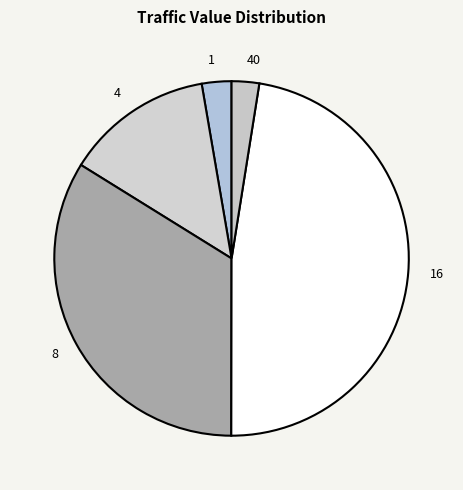

Between 8 and 1, which is larger?

8